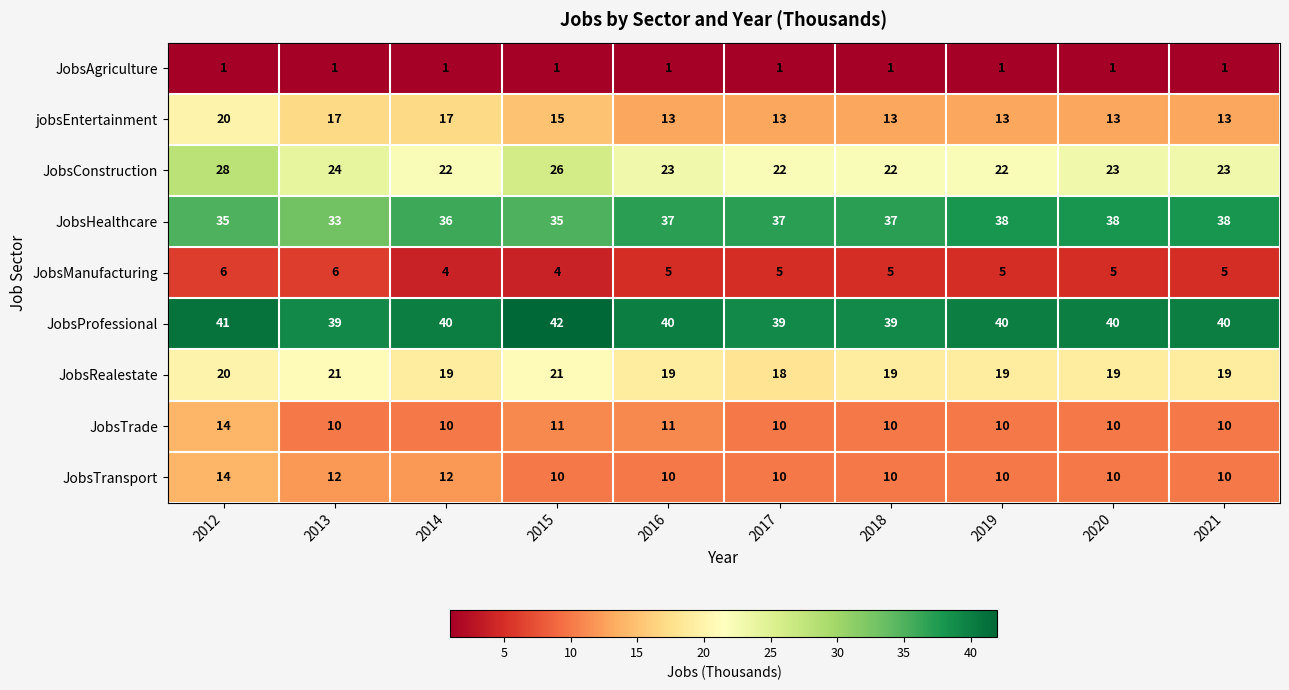

How many JobsTrade values are between 10 and 11?

9